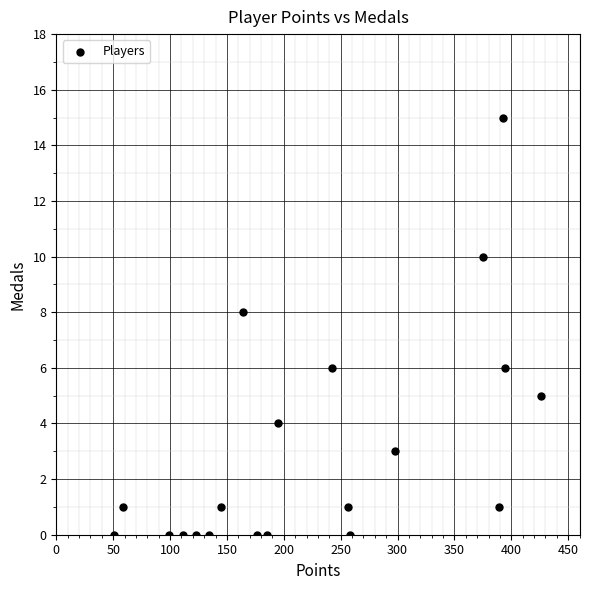

What is the range of X values (max minus min)?

375